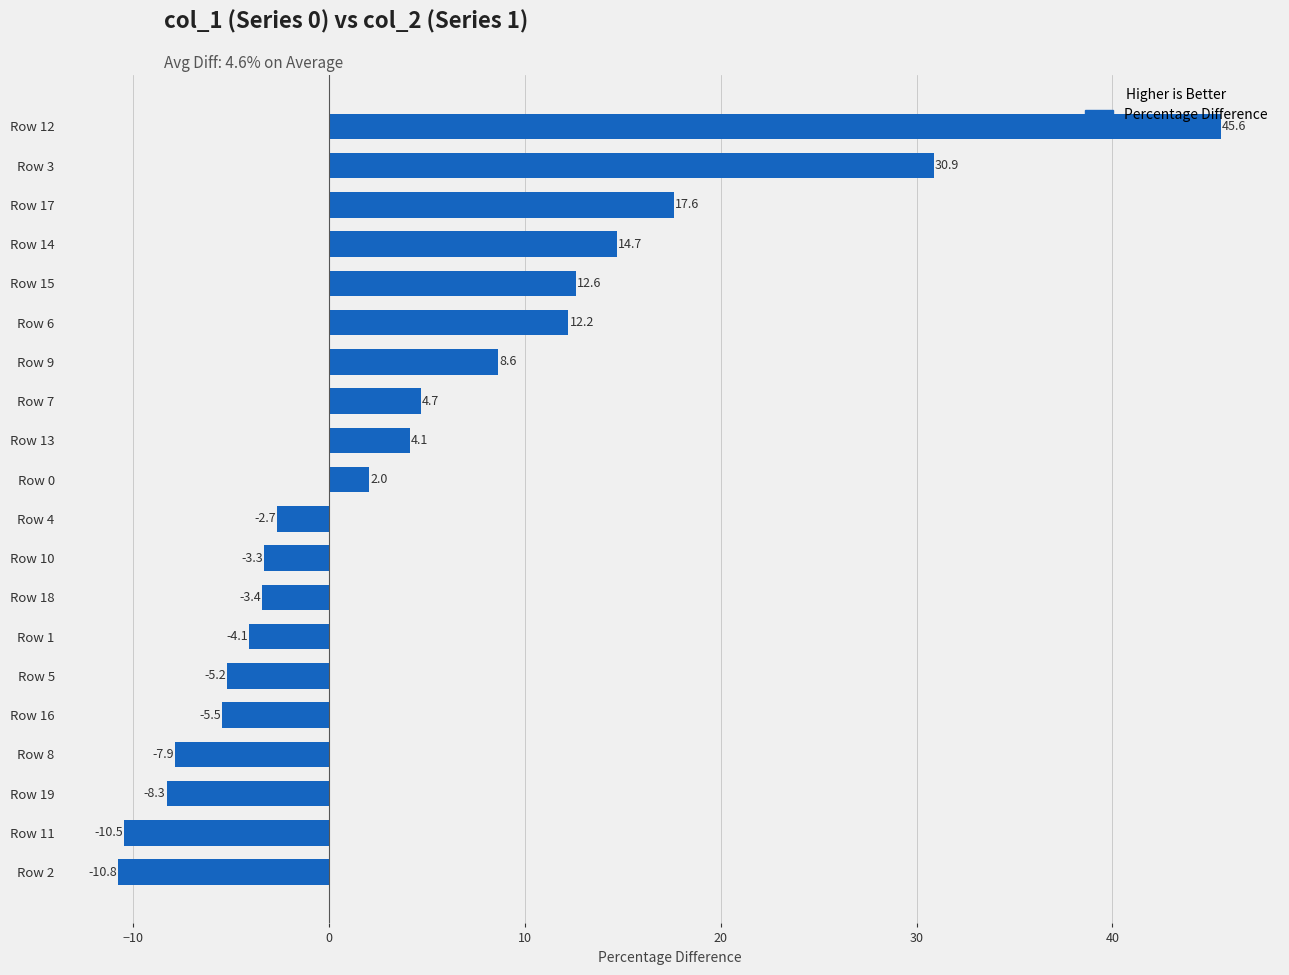

Count the number of categories in the chart.

20